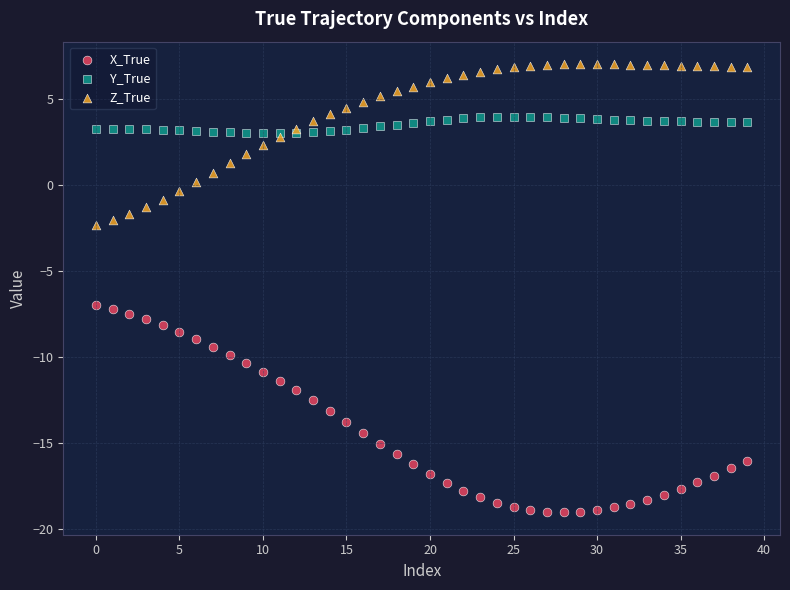

What are all the series names shown in the legend?

X_True, Y_True, Z_True